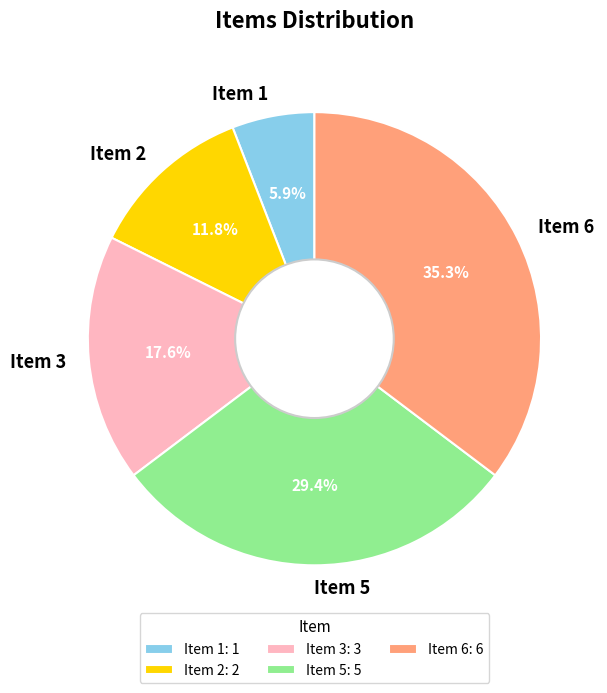

Is it true that Item 3 is 18% of the pie?

True